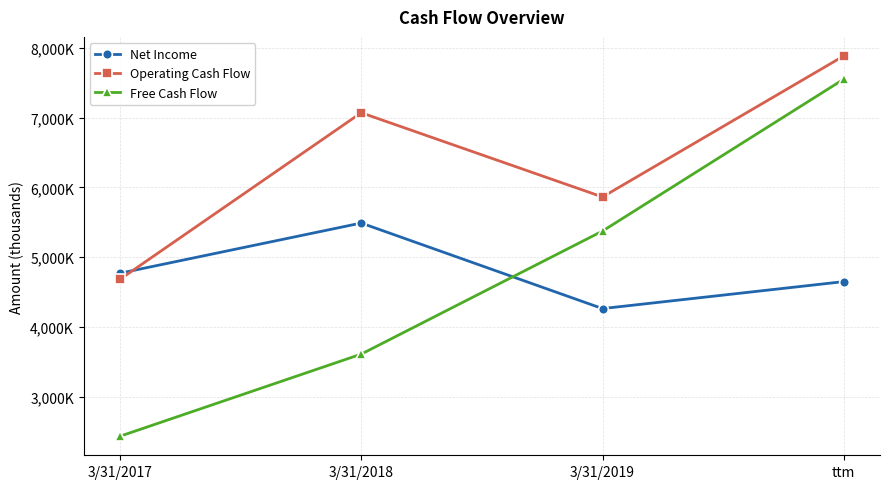

What is the difference between the maximum and second lowest values in the Net Income series?

840000